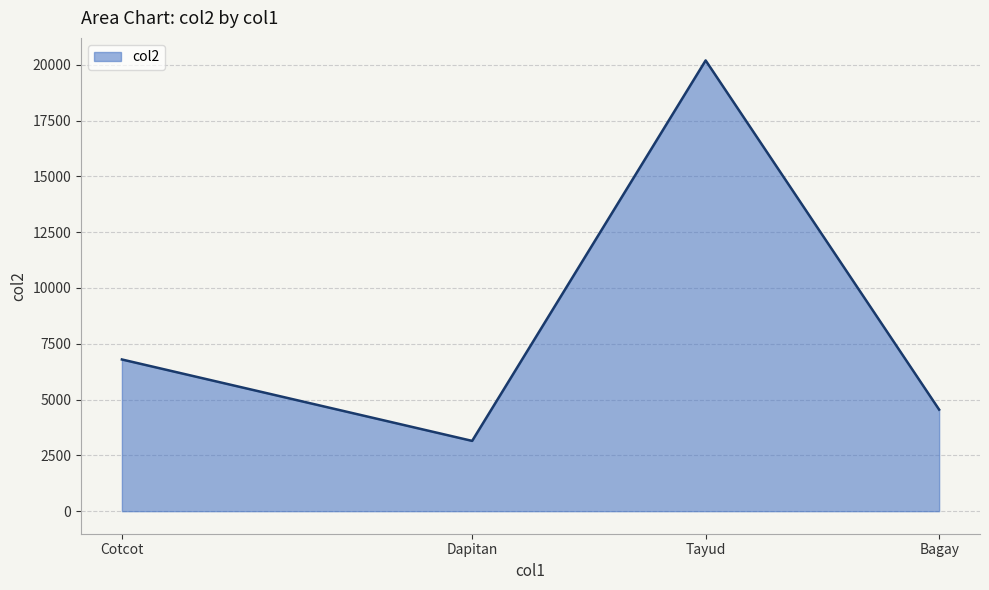

Where is the first local maximum?

Tayud